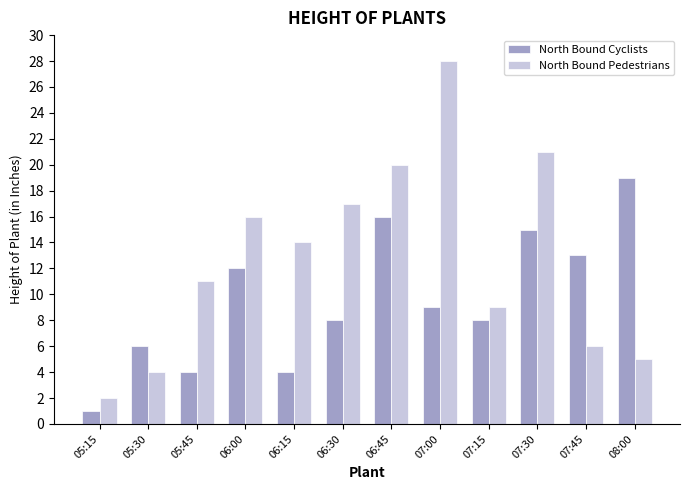

What is the value of the North Bound Pedestrians bar at the 5th from the left?

14